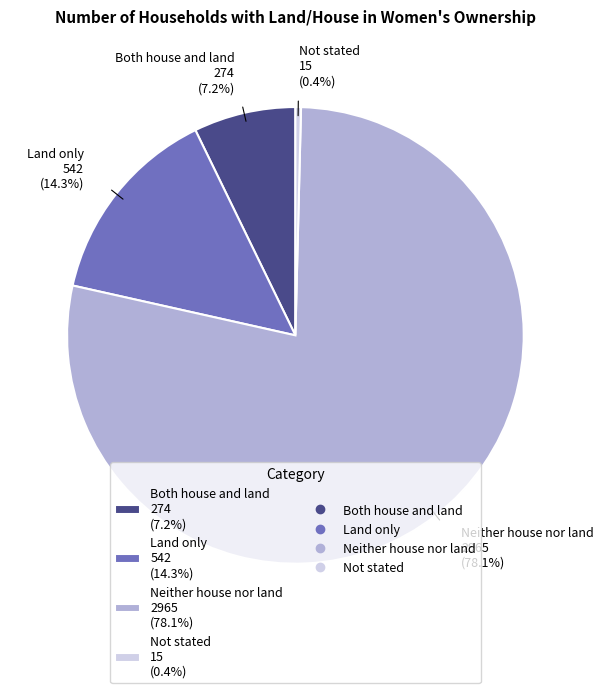

To the nearest percent, what is the difference between the Land only and Not stated slice percentages?

14%